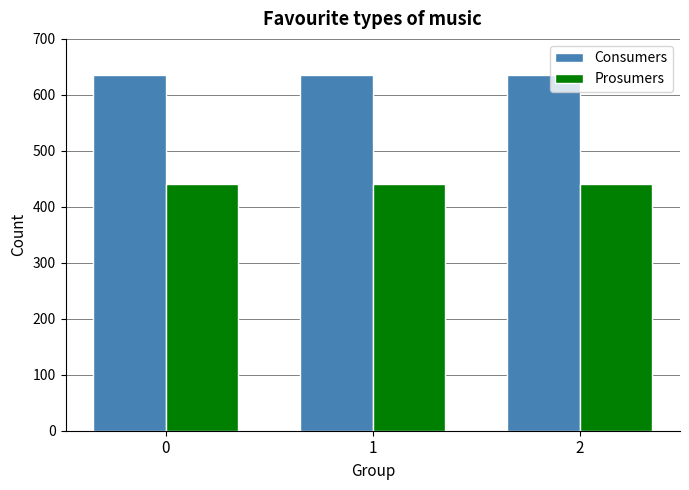

The value of Prosumers at 0 is 661. True or false?

False